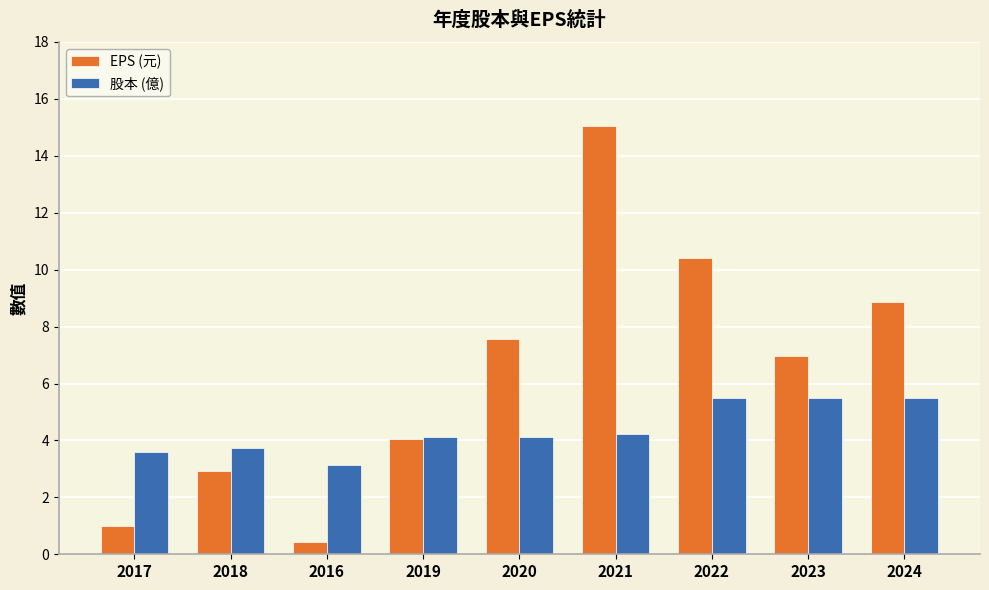

True or false: EPS (元) has a value of 1.6 at 2018.

False